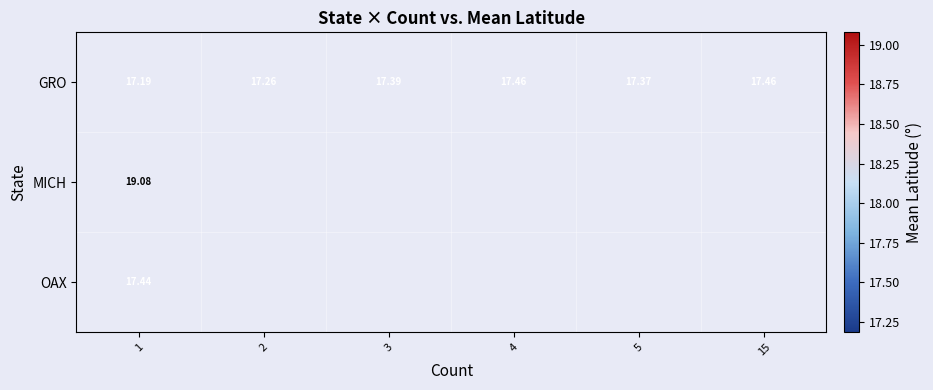

How many positive values does the OAX series have?

1